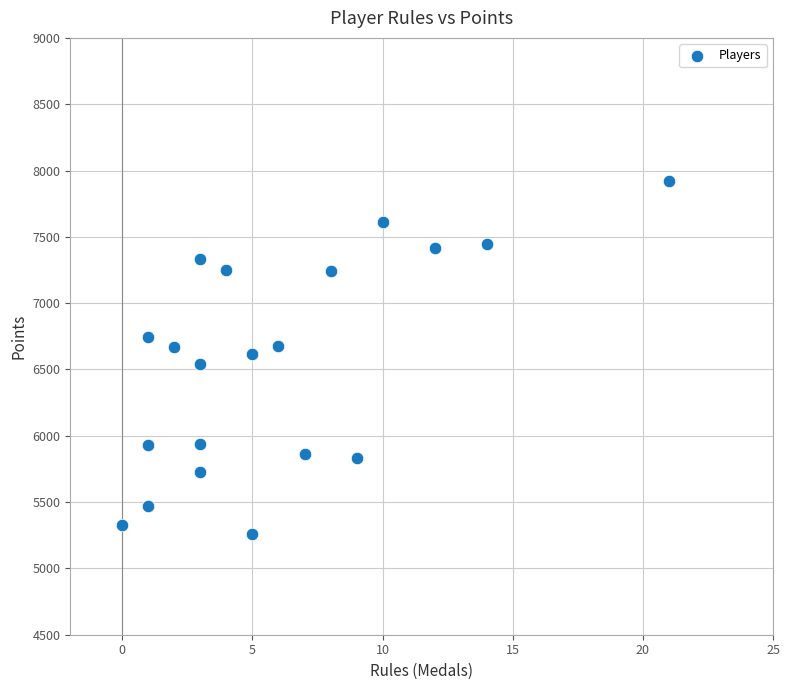

What is the range of Y values (max minus min)?

2667